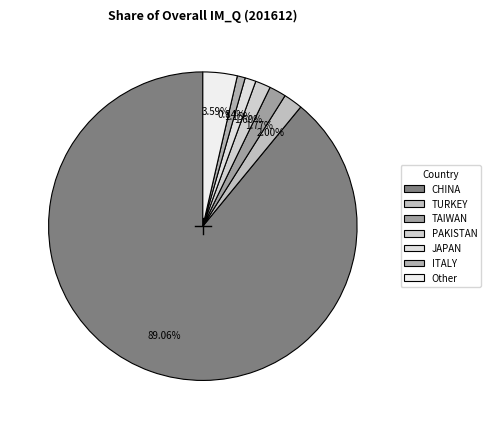

What percentage is the Other slice, to the nearest percent?

4%